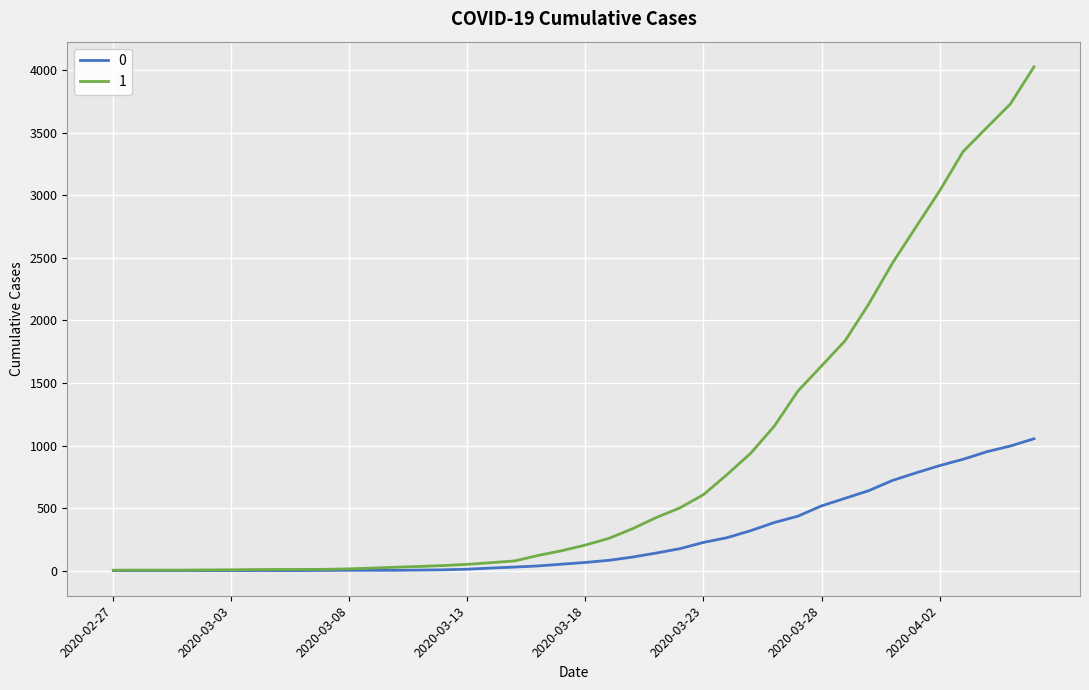

List the series in order of their overall mean, lowest first.

0, 1